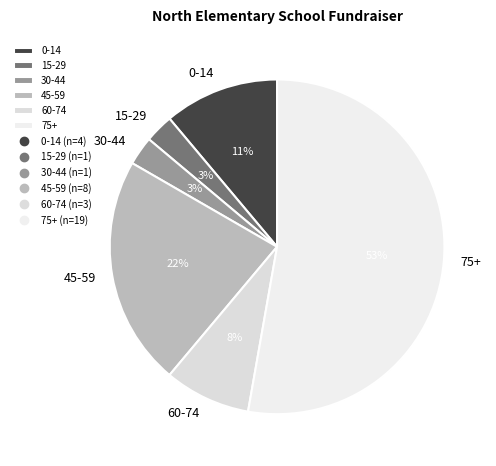

Approximately how many times larger is the value at 75+ compared to 0-14?

4.8